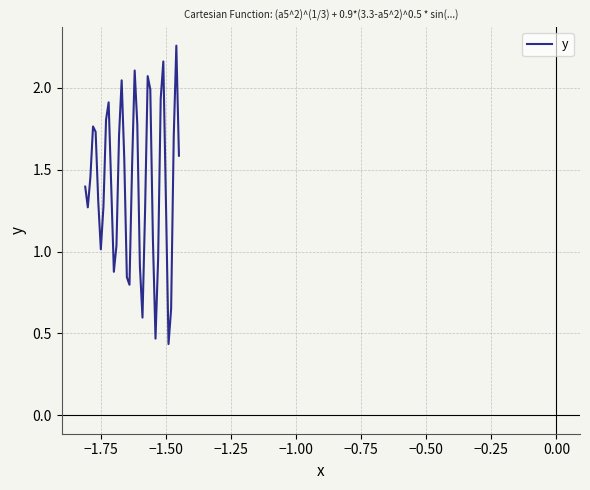

How many lines are shown in the chart?

1